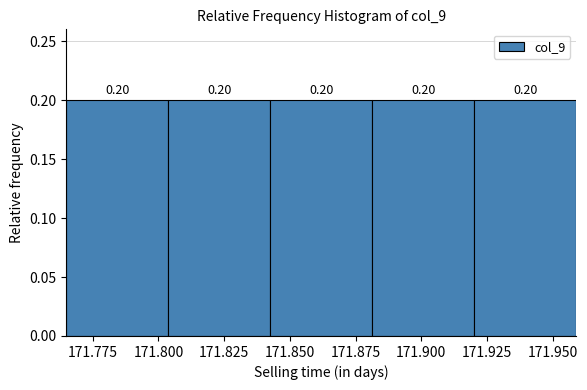

Reading left to right, list every bar in this chart as the range it spans on the x-axis followed by its height. The bar edges are not printed on the chart, so give them approximately, as read against the axis.

171.765 to 171.805: 0.20
171.805 to 171.845: 0.20
171.845 to 171.880: 0.20
171.880 to 171.920: 0.20
171.920 to 171.960: 0.20